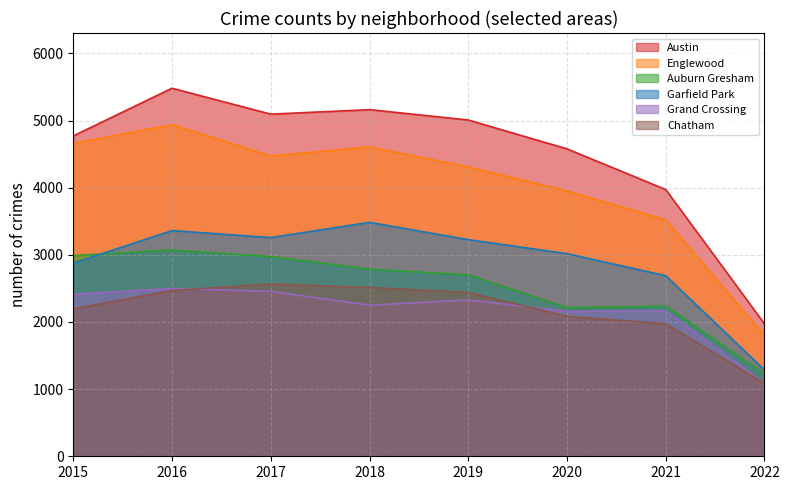

At which label does Garfield Park reach its minimum?

2022